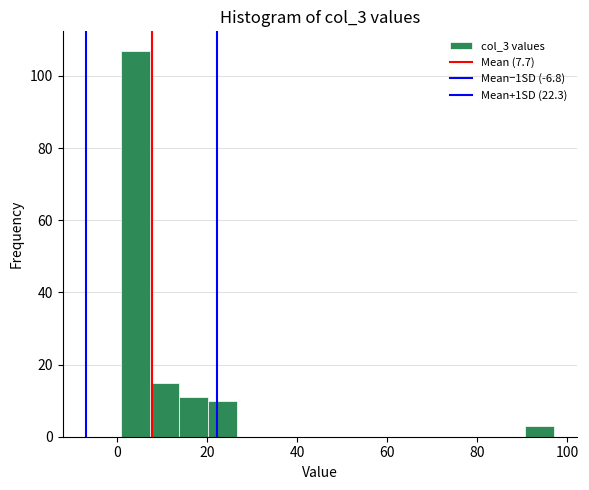

Around what value on the x-axis is the tallest bar? Give the approximate position of its centre, as read against the axis.

4